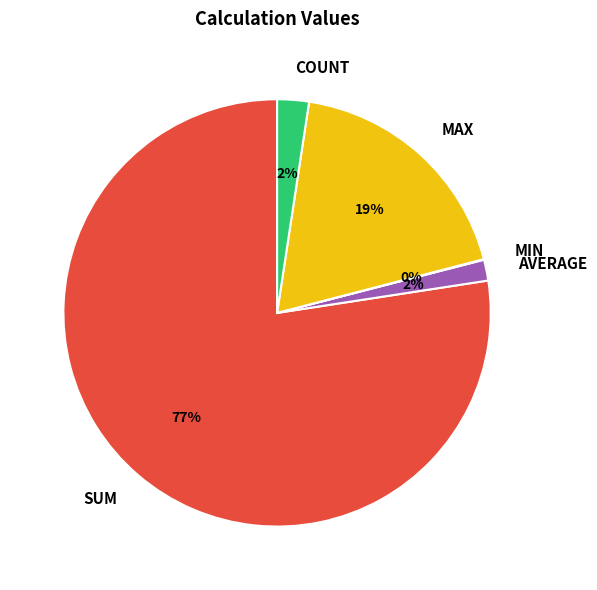

To the nearest percent, what is the average slice percentage?

20%